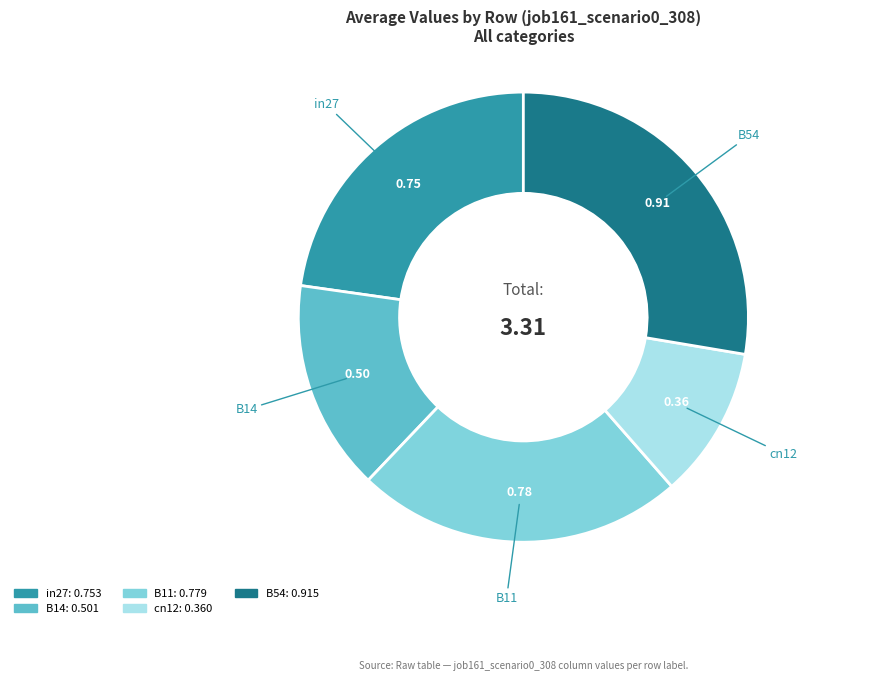

Does B11 represent more than half of the total?

No